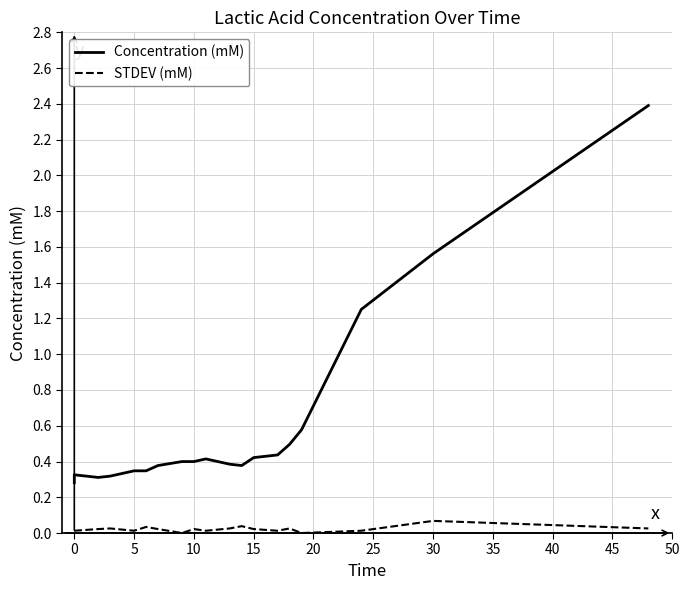

What is the total value across all series at 0?

0.3